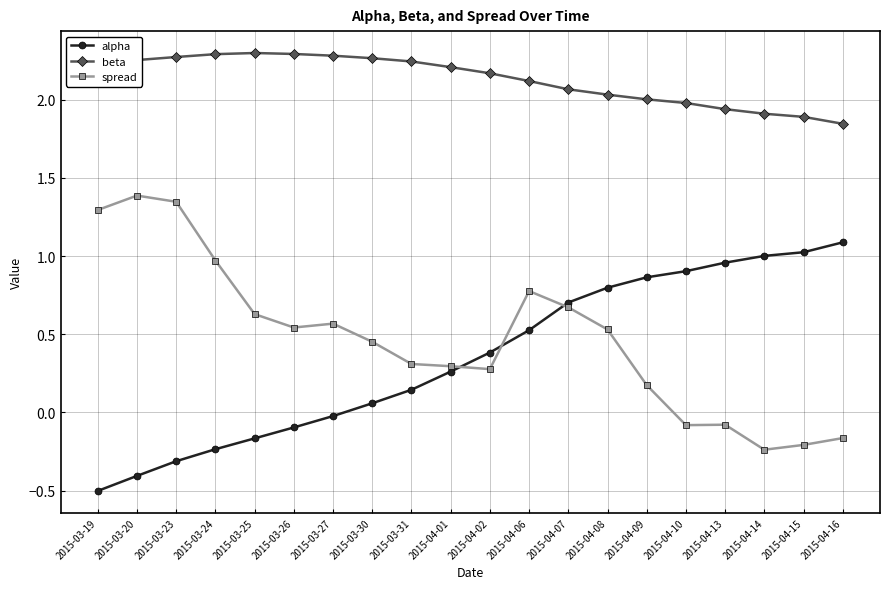

What is the sum of the beta values at 2015-04-08 and 2015-03-27?

4.3